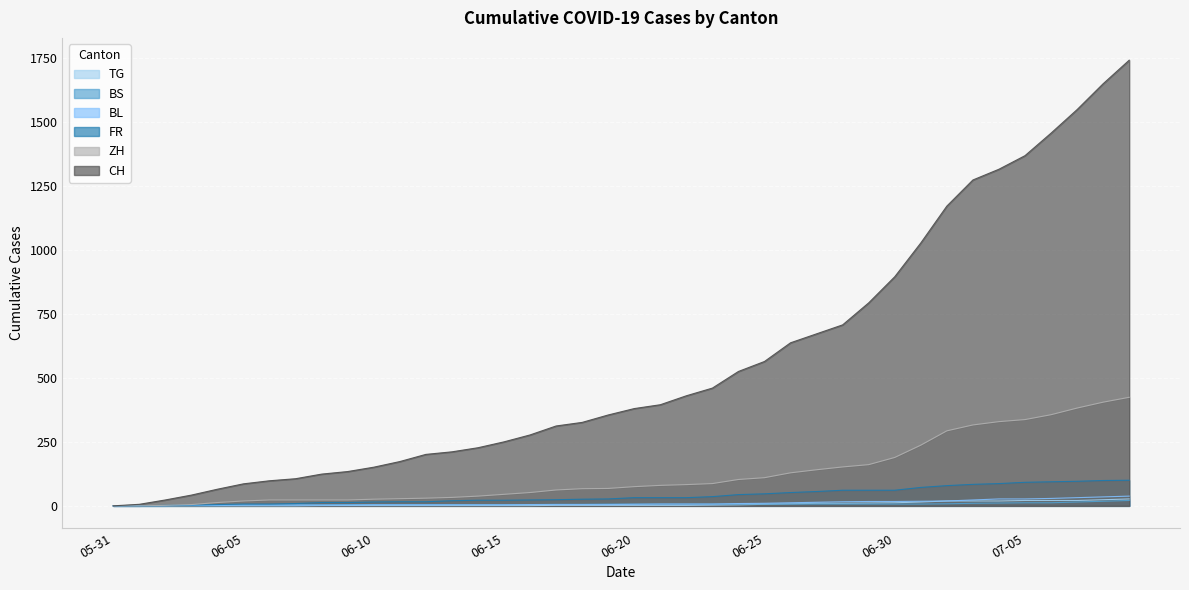

Reading left to right, extract all data points from this chart.

CH: 0	6	23	42	65	86	98	106	124	134	151	173	201	211	227	250	277	312	326	355	380	395	430	460	525	564	637	672	707	793	895	1027	1171	1273	1315	1368	1456	1548	1649	1741
ZH: 0	0	2	5	13	19	23	23	23	23	26	28	30	33	38	45	52	62	67	68	75	80	83	87	103	110	129	141	152	161	189	237	293	316	329	337	356	382	405	424
FR: 0	0	2	3	5	7	7	9	13	13	15	16	16	20	22	22	23	24	26	27	32	32	32	36	44	47	52	56	61	61	61	72	79	84	87	92	94	96	99	100
BL: 0	1	1	2	2	3	3	3	3	3	4	4	4	4	4	4	5	5	5	5	6	7	7	7	9	10	12	14	16	17	17	18	19	23	27	27	29	32	35	38
BS: 0	0	0	1	1	4	4	4	4	5	5	5	5	5	5	5	5	6	6	7	7	7	7	7	7	7	7	7	7	7	7	7	8	10	11	12	12	15	18	21
TG: 0	0	0	0	0	0	0	0	1	1	1	1	1	1	1	1	1	2	2	2	2	2	2	3	4	6	8	10	10	11	12	15	19	19	19	21	21	21	24	27